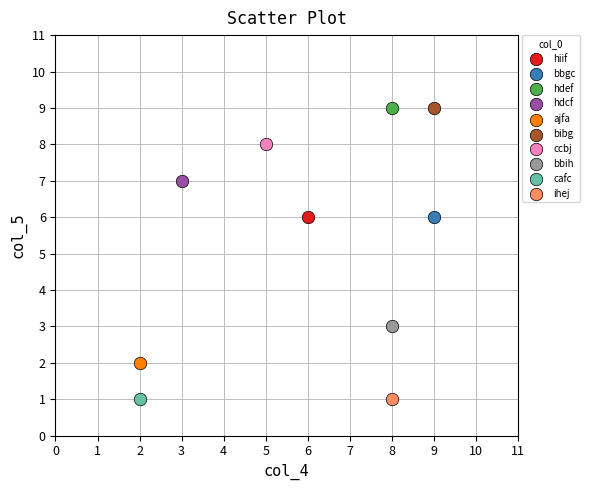

What are all the series names shown in the legend?

hiif, bbgc, hdef, hdcf, ajfa, bibg, ccbj, bbih, cafc, ihej